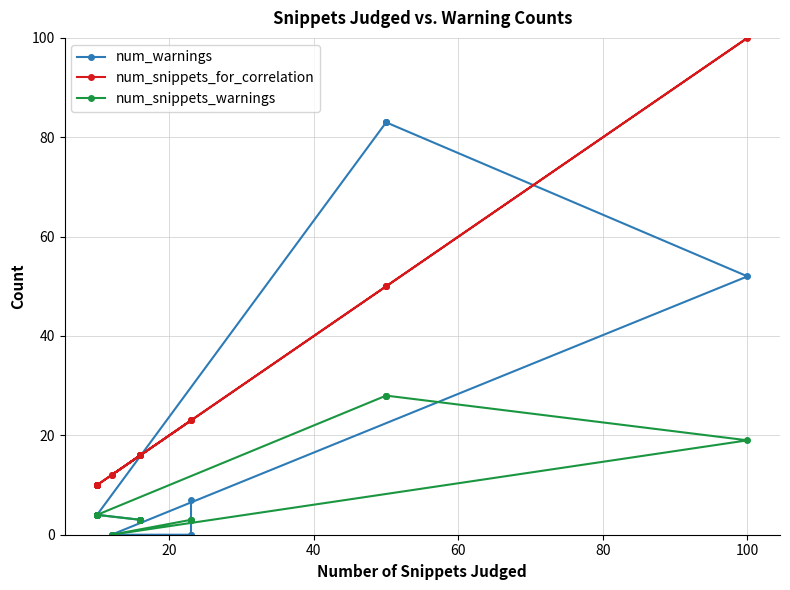

True or false: num_snippets_warnings and num_snippets_for_correlation intersect in this chart.

False